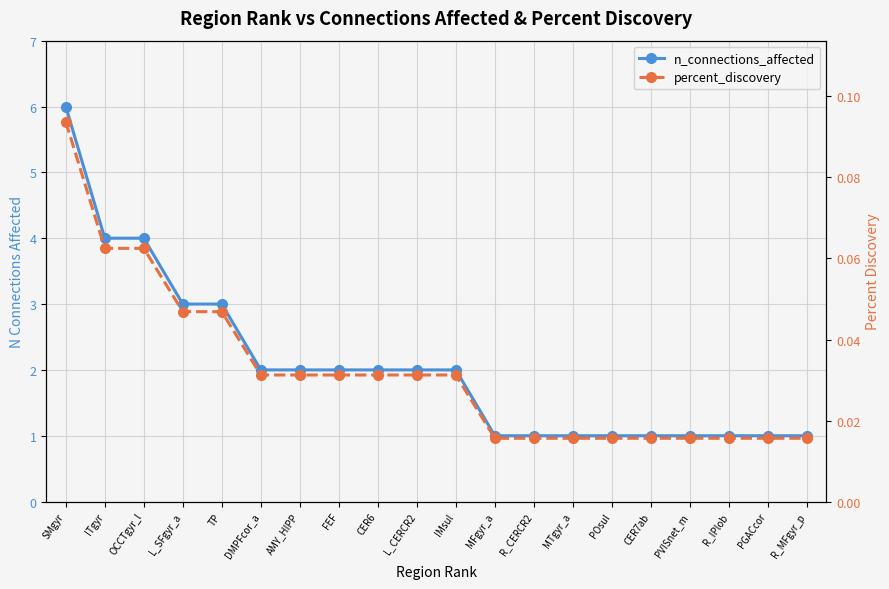

What is the label of the 16th point from the right?

TP